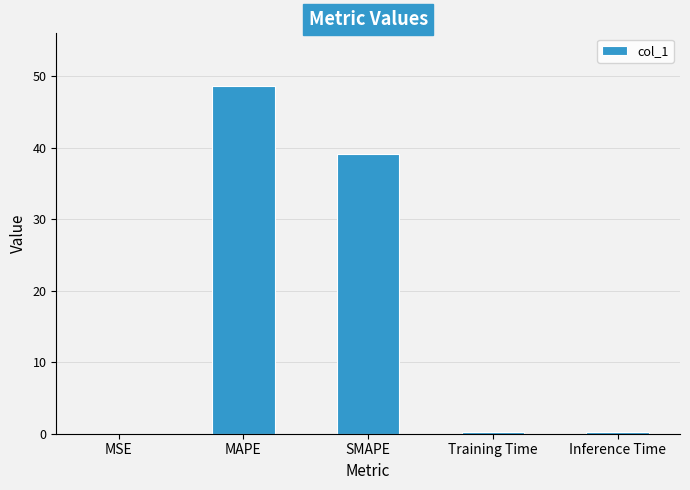

Read the value at MAPE.

48.7